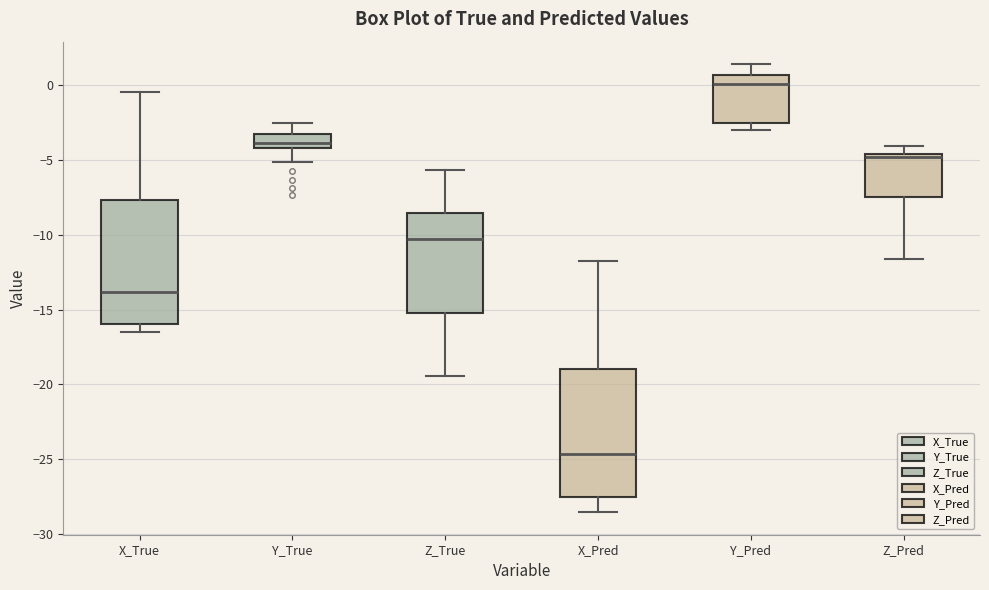

Reading left to right, transcribe this box plot: for each box, give where its median line is, the range the box spans, and where its two whiskers end, as read against the y-axis. The values are not printed on the chart, so give them approximately, as read against the axis.

X_True: median -14.0, box -16.0 to -7.5, whiskers -16.5 to -0.5
Y_True: median -4.0 (inside the box), box -4.0 to -3.5, whiskers -5.0 to -2.5
Z_True: median -10.5, box -15.0 to -8.5, whiskers -19.5 to -5.5
X_Pred: median -24.5, box -27.5 to -19.0, whiskers -28.5 to -12.0
Y_Pred: median 0.0, box -2.5 to 0.5, whiskers -3.0 to 1.5
Z_Pred: median -5.0, box -7.5 to -4.5, whiskers -11.5 to -4.0